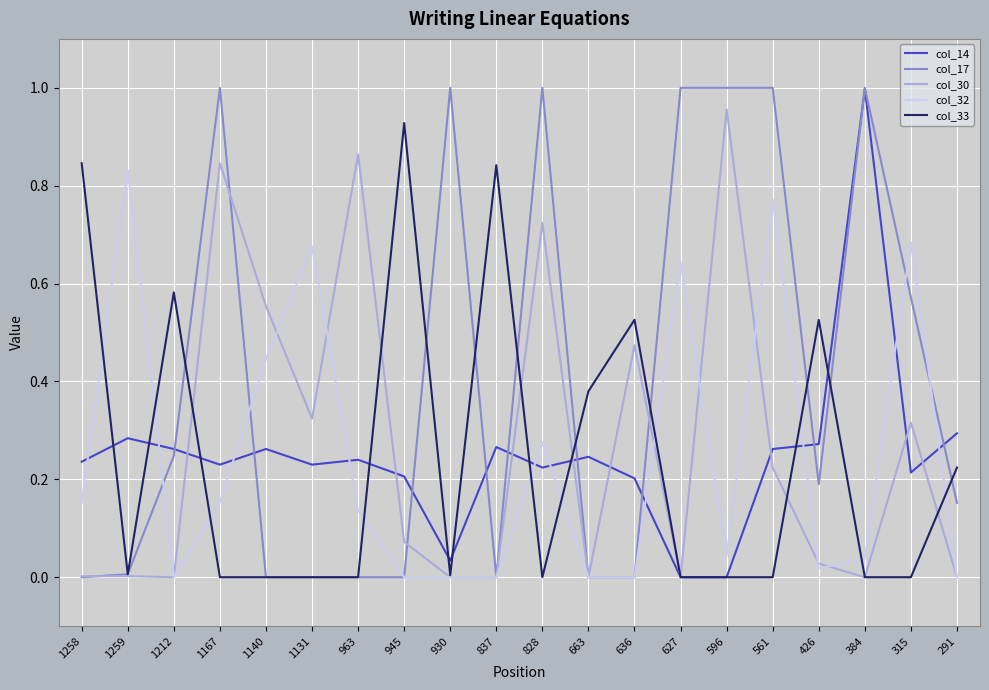

Is the value of col_33 at 828 greater than the value of col_14 at 1258?

No